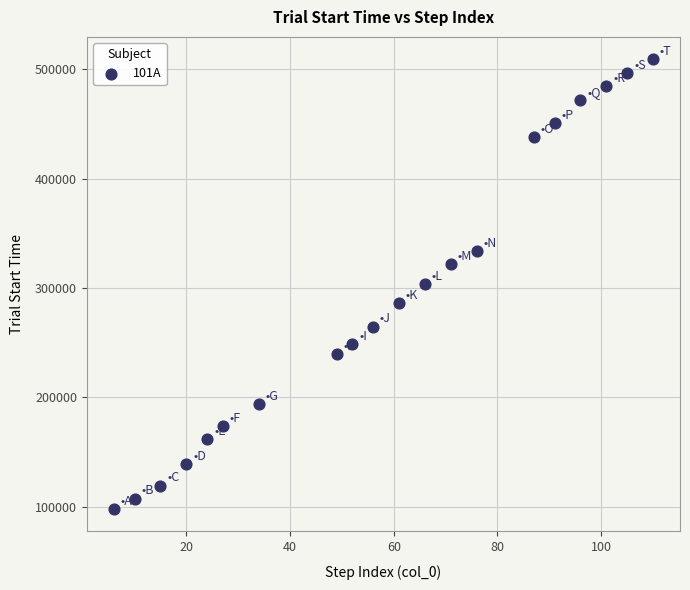

What is the range of X values (max minus min)?

104